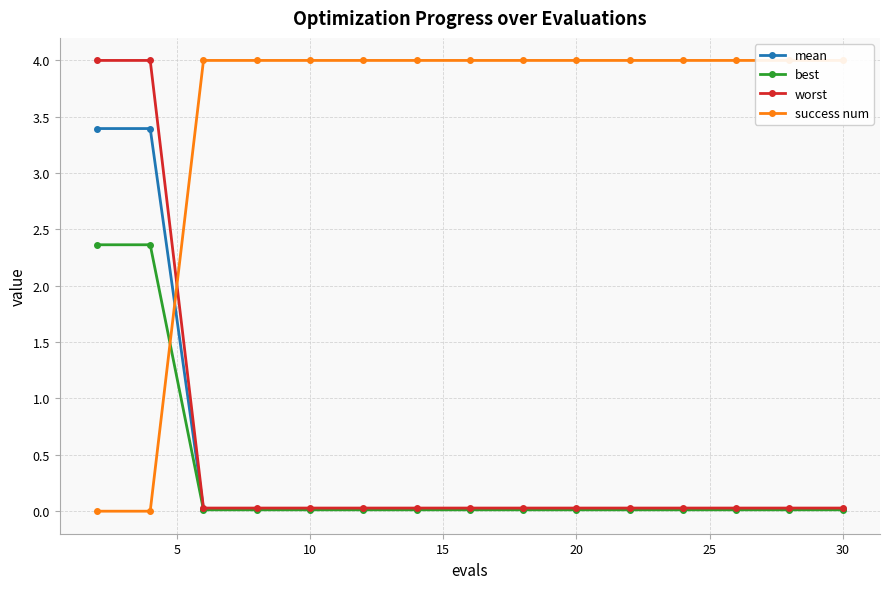

At how many categories does at least one series exceed 1?

15